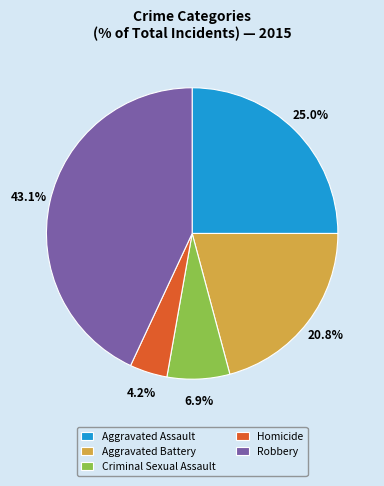

Is it true that Criminal Sexual Assault is 17% of the pie?

False